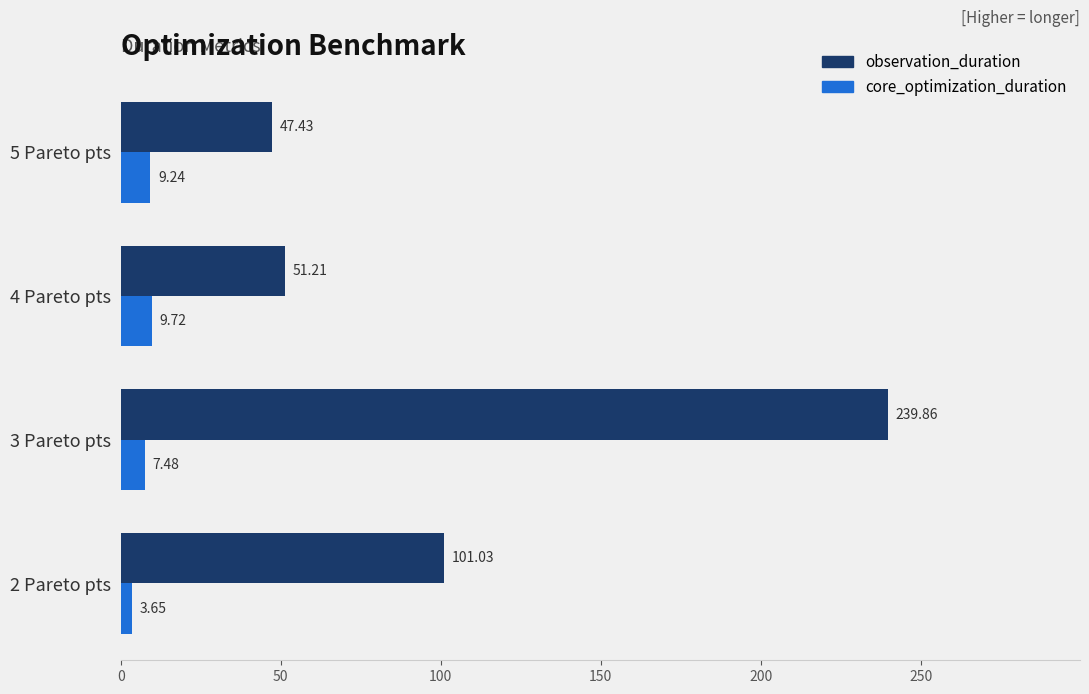

What are all the series names shown in the legend?

observation_duration, core_optimization_duration